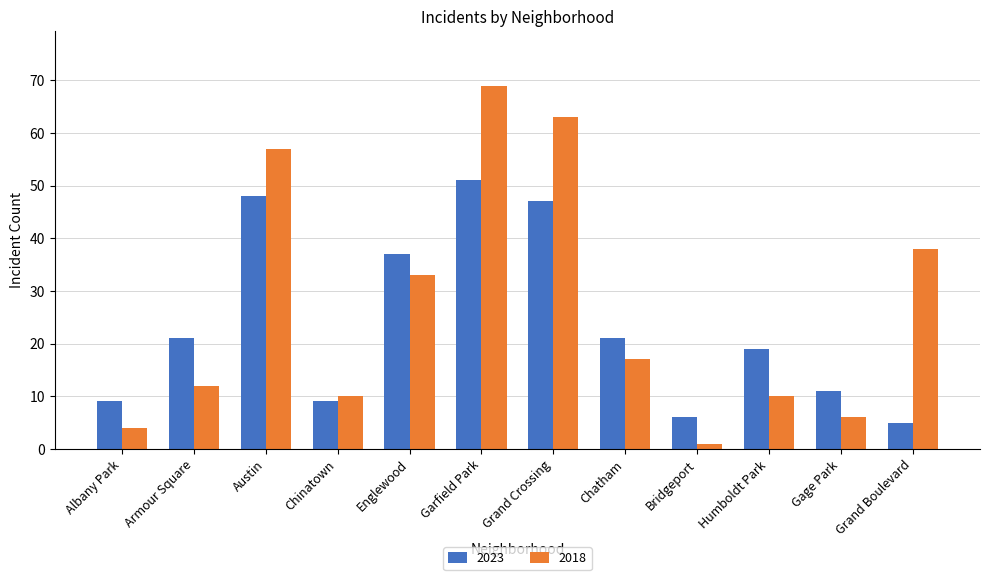

True or false: 2018 has a value of 33 at Englewood.

True